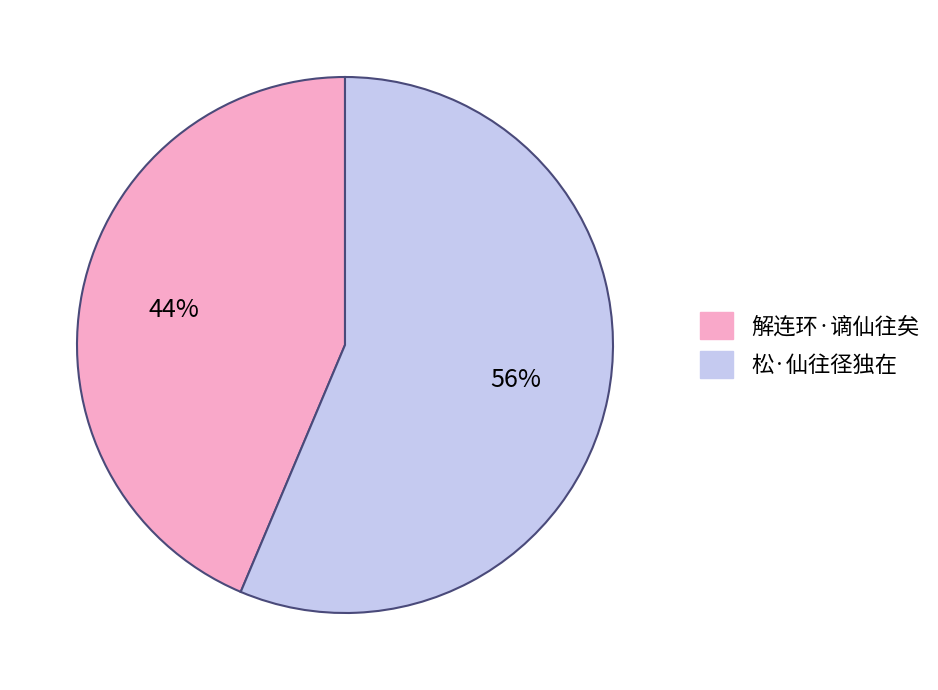

To the nearest percent, what is the average slice percentage?

50%